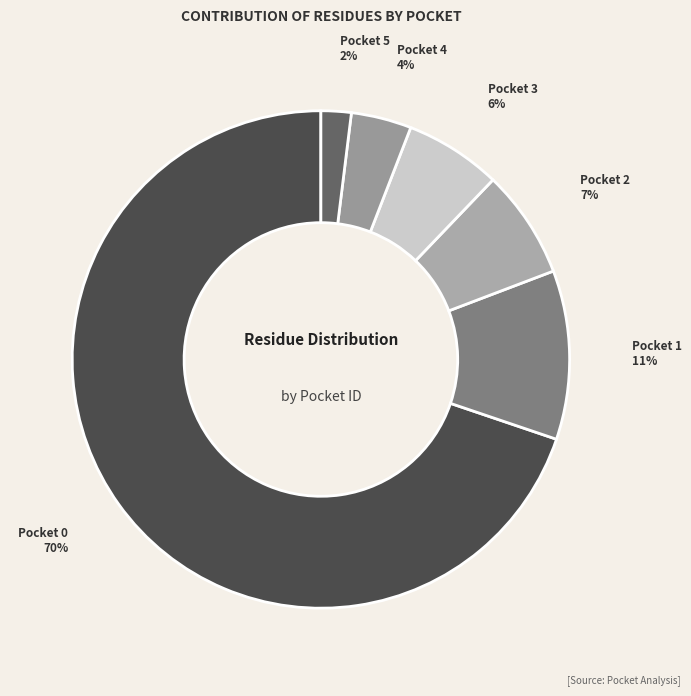

The Pocket 2 slice represents 7% of the pie. True or false?

True